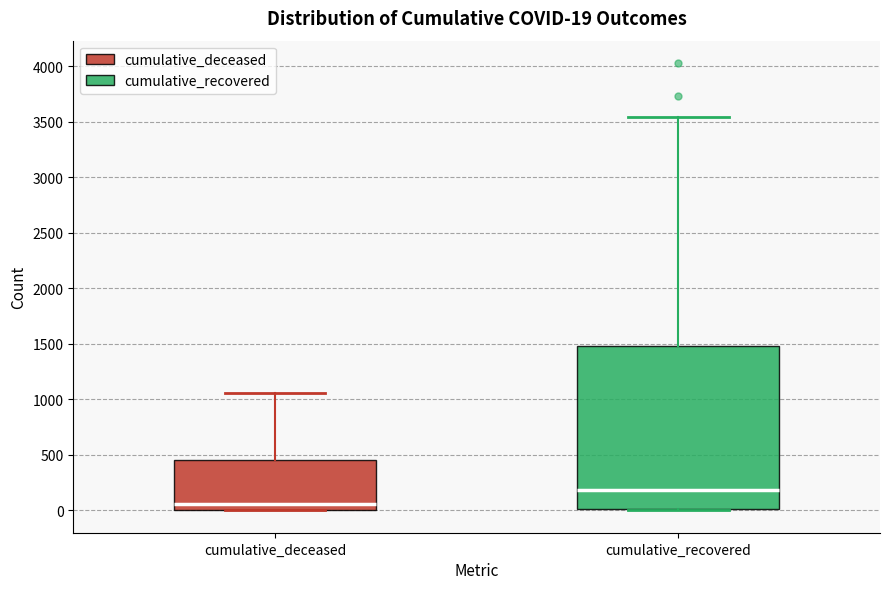

Which box is the tallest, from its lower edge to its upper edge?

cumulative_recovered